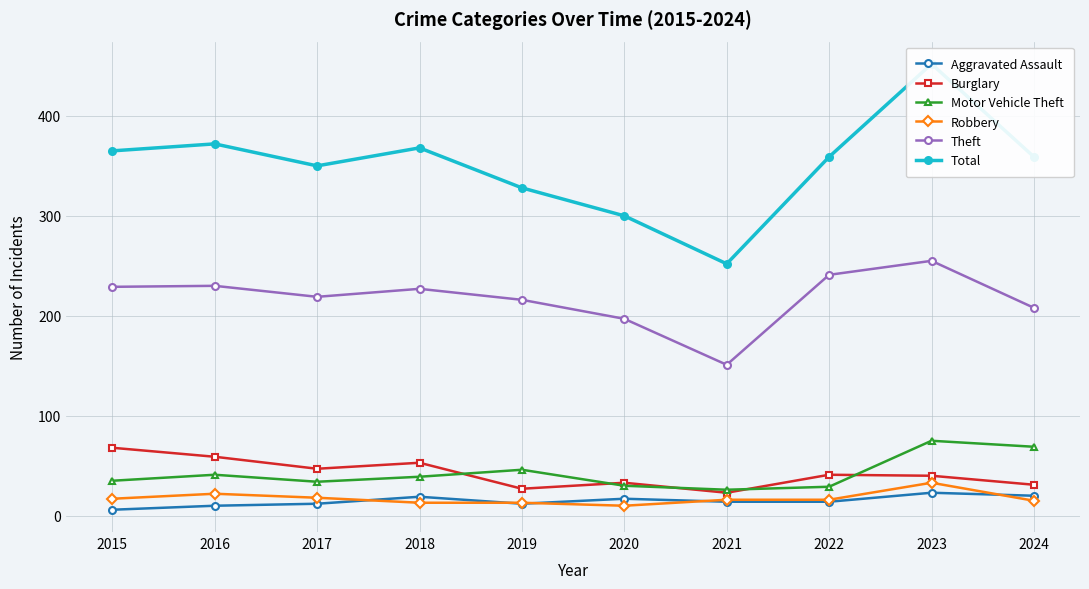

True or false: Burglary and Motor Vehicle Theft intersect in this chart.

True